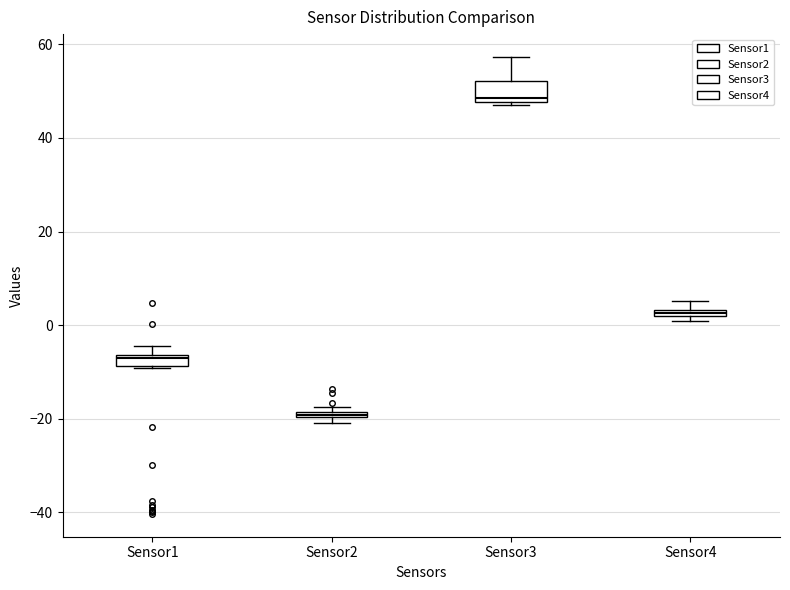

Which box has the highest median line?

Sensor3